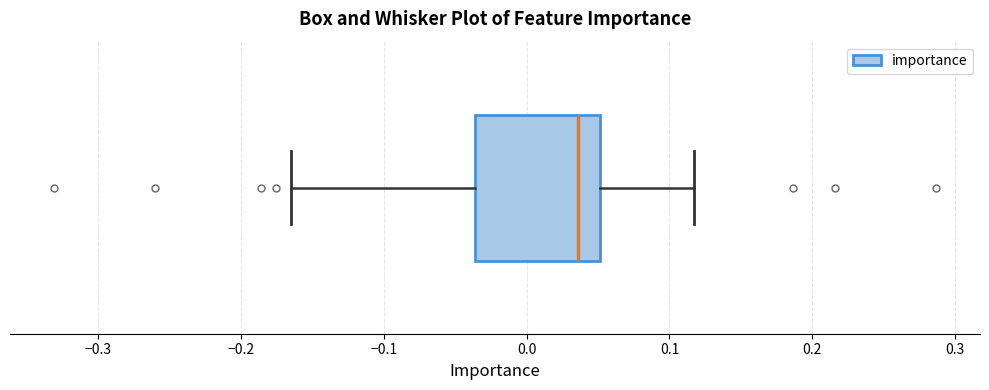

Read this box plot against the x-axis: the position of the median line, the range covered by the box, and the ends of both whiskers. The values are not printed on the chart, so give them approximately, as read against the axis.

median 0.04, box -0.04 to 0.05, whiskers -0.17 to 0.12